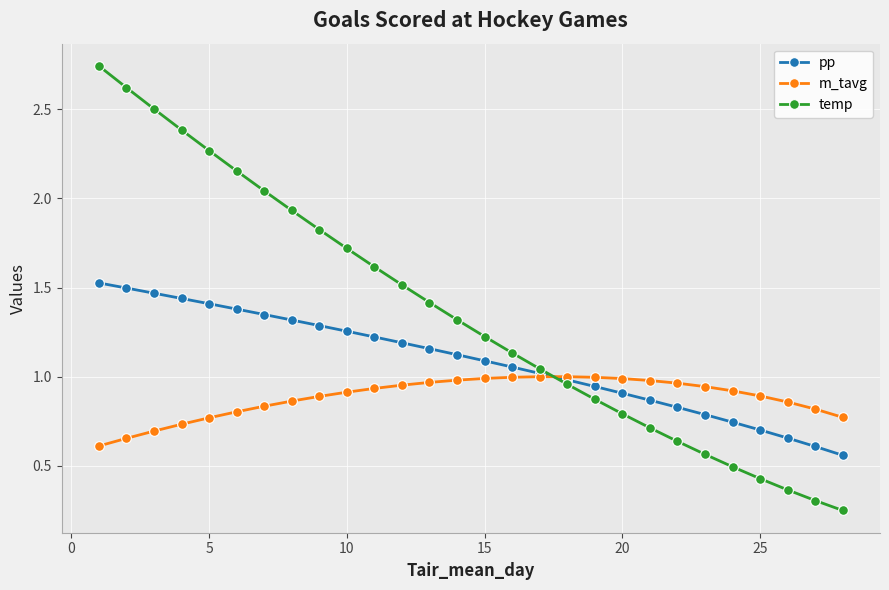

True or false: m_tavg and temp intersect in this chart.

True